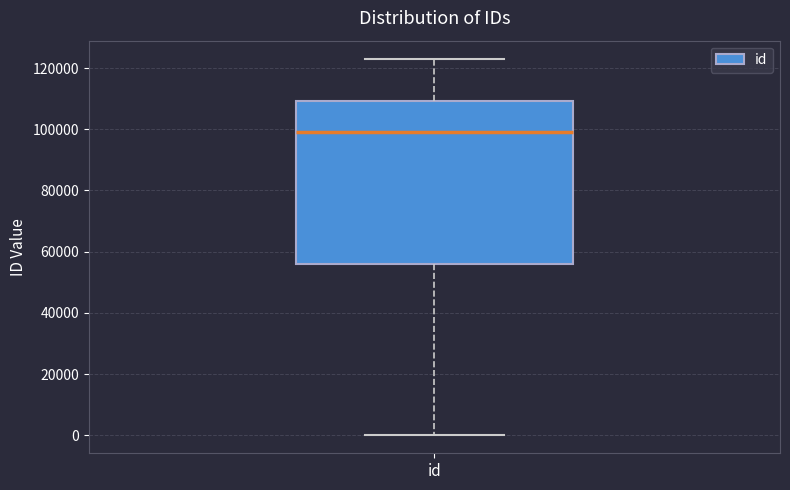

Where is the upper edge of the box for id on the y-axis? The values are not printed on the chart, so give them approximately, as read against the axis.

110000